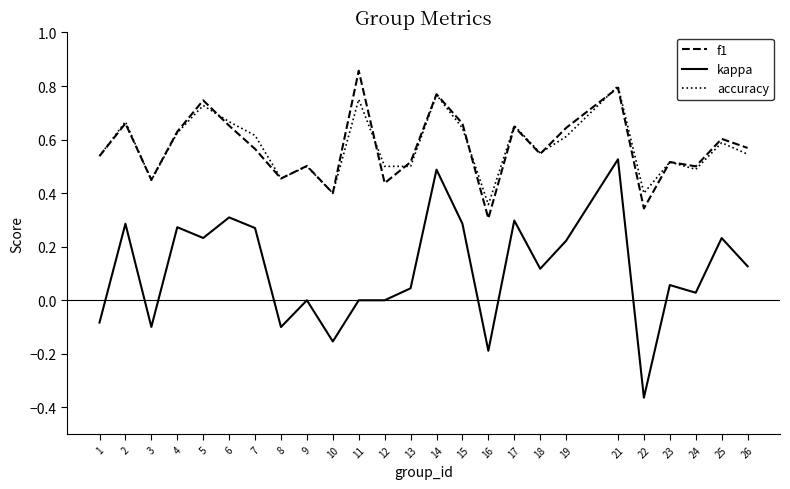

Is it true that kappa equals 0.3 at 2?

True